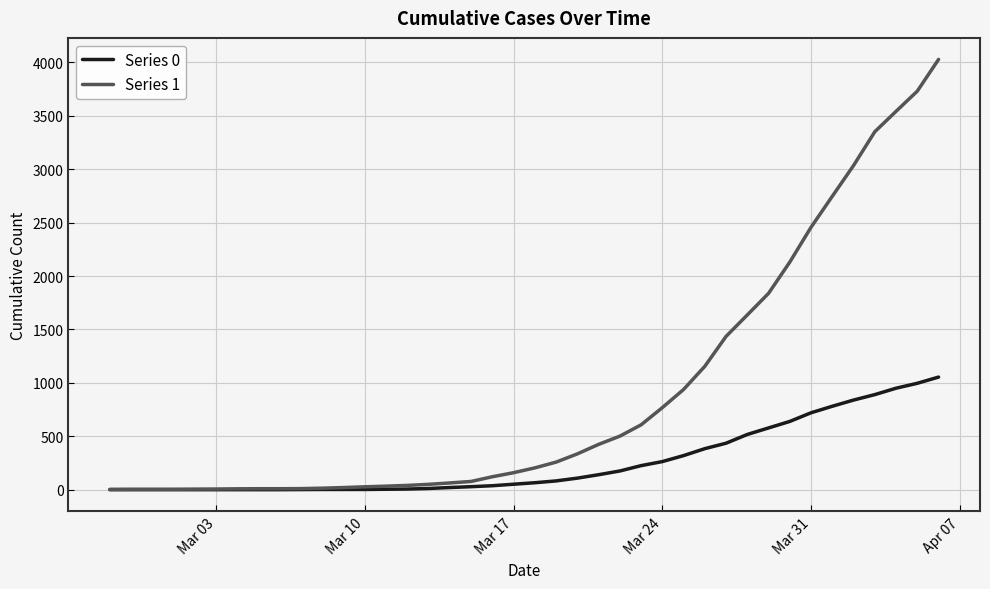

List the series in order of their peak value, highest first.

Series 1, Series 0